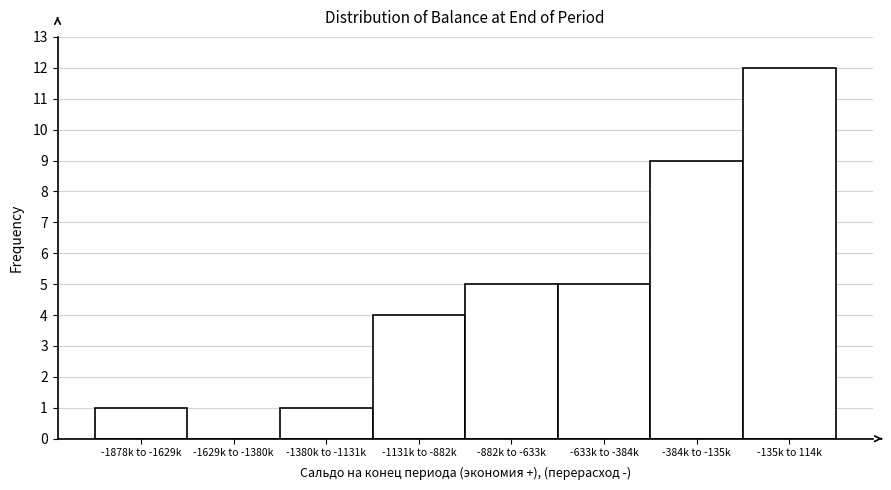

Reading left to right, transcribe all the data shown in this chart.

-1878k to -1629k=1	-1629k to -1380k=0	-1380k to -1131k=1	-1131k to -882k=4	-882k to -633k=5	-633k to -384k=5	-384k to -135k=9	-135k to 114k=12